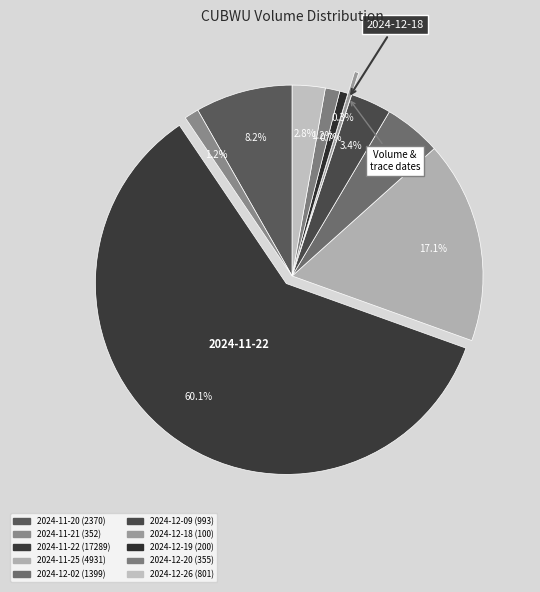

Do 2024-12-18 and 2024-12-26 together represent more than half of the pie?

No